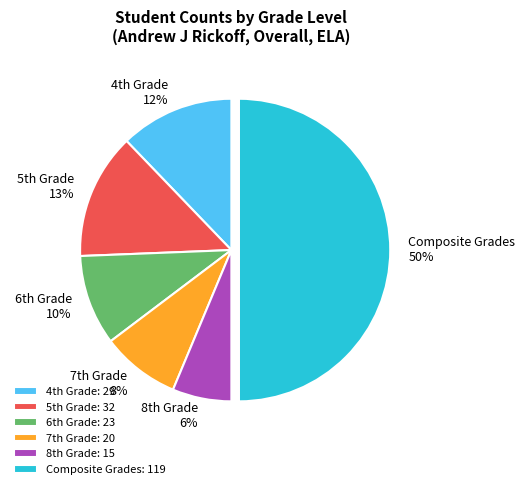

How many segments does this pie chart have?

6